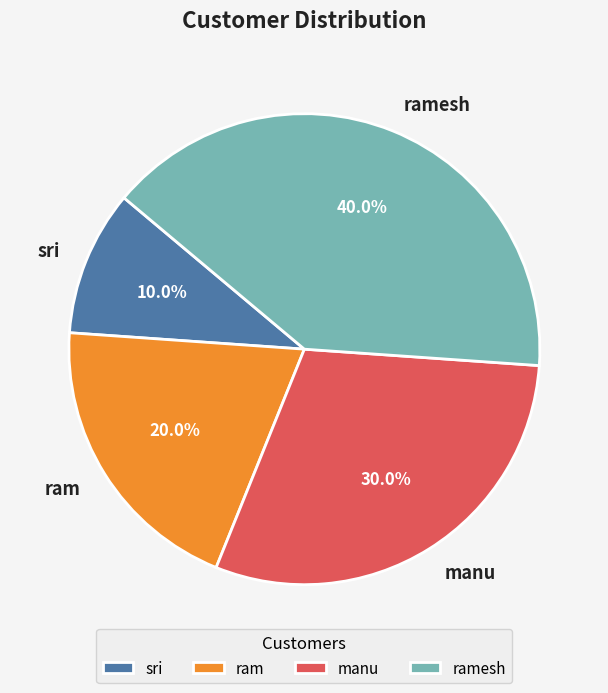

Is ramesh the majority of the pie?

No